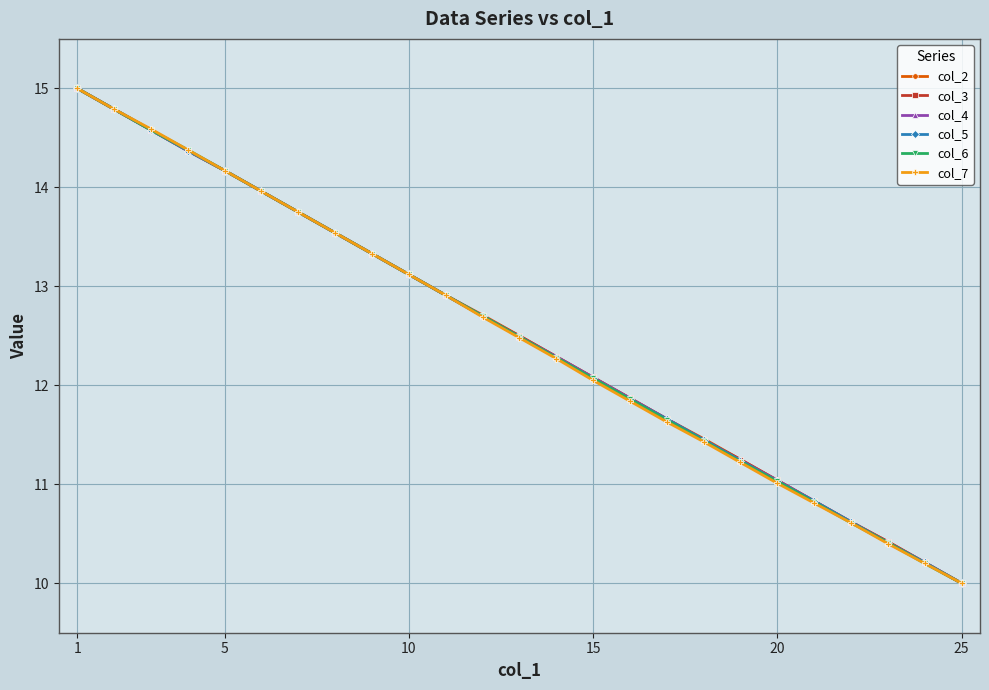

True or false: col_2 has more than 0 interior local peaks.

False